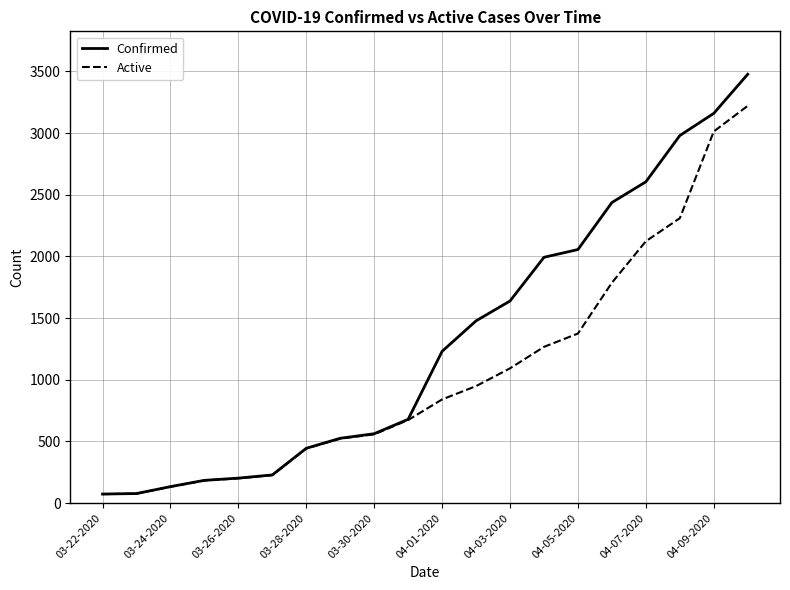

List the series in order of their peak value, highest first.

Confirmed, Active